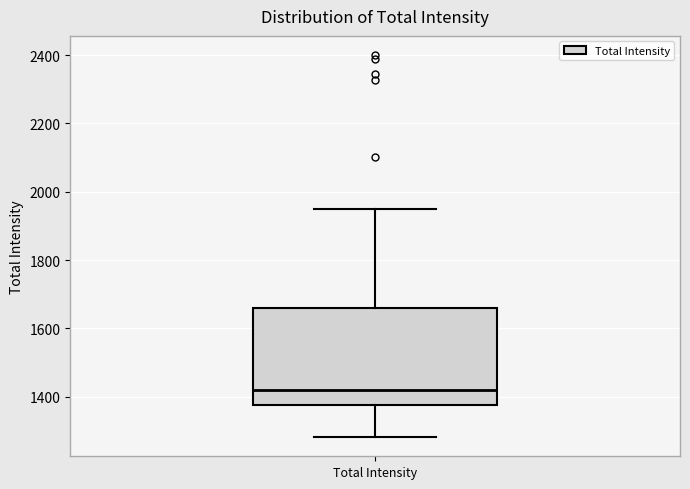

Read this box plot against the y-axis: the position of the median line, the range covered by the box, and the ends of both whiskers. The values are not printed on the chart, so give them approximately, as read against the axis.

median 1420, box 1380 to 1660, whiskers 1280 to 1940